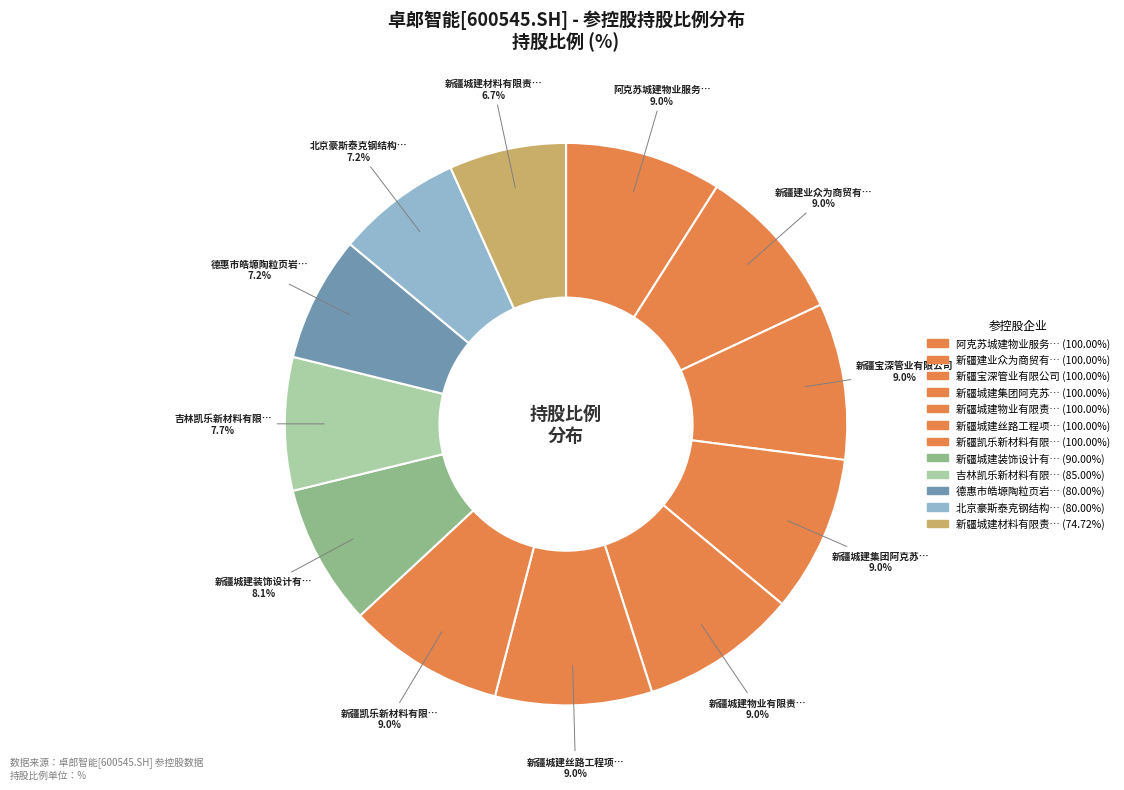

How many segments does this pie chart have?

12